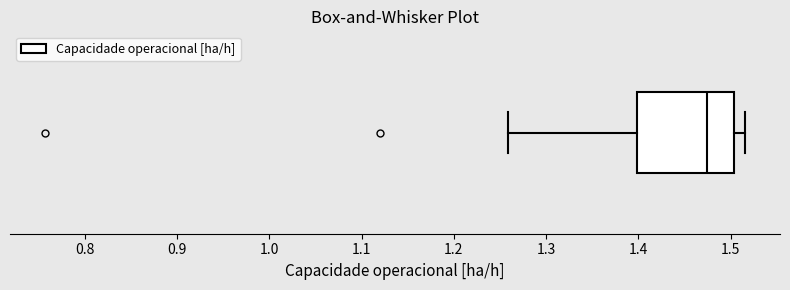

Where does the right whisker of the box end on the x-axis? The values are not printed on the chart, so give them approximately, as read against the axis.

1.52